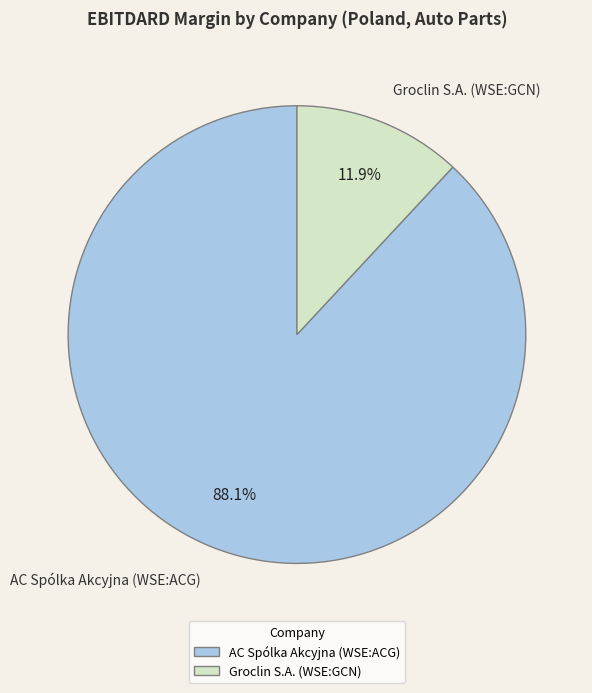

Which slice is the largest?

AC Spólka Akcyjna (WSE:ACG)